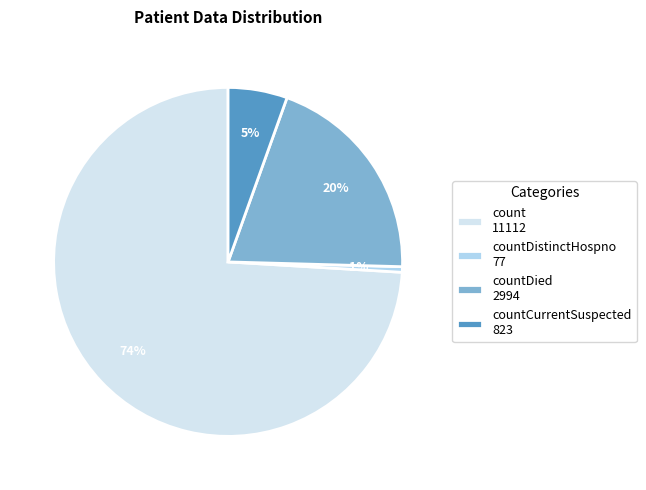

Is there a majority slice in this chart?

Yes